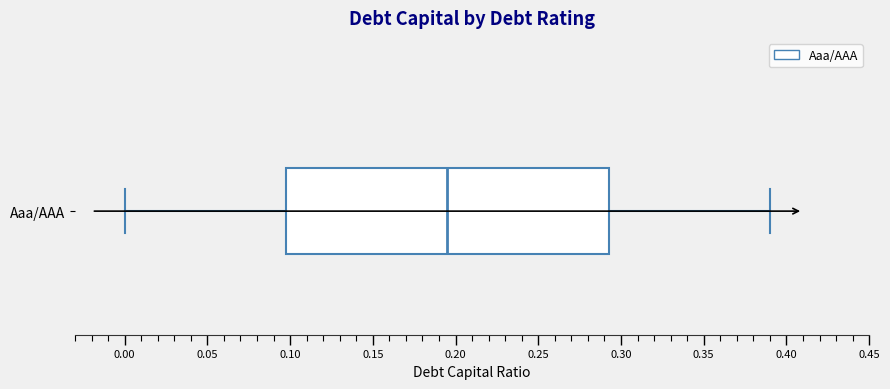

Read this box plot against the x-axis: the position of the median line, the range covered by the box, and the ends of both whiskers. The values are not printed on the chart, so give them approximately, as read against the axis.

median 0.195, box 0.100 to 0.295, whiskers 0.000 to 0.390